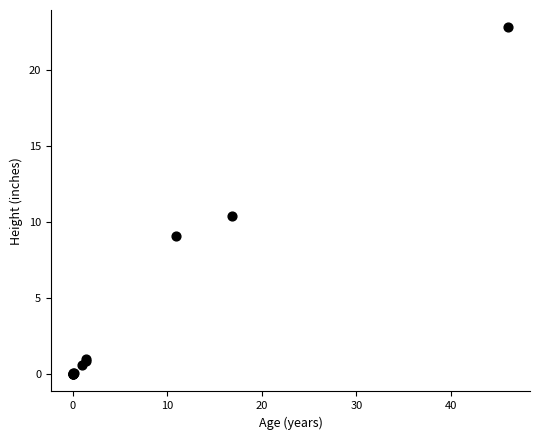

What Y value in the scatter plot is closest to 11?

10.4